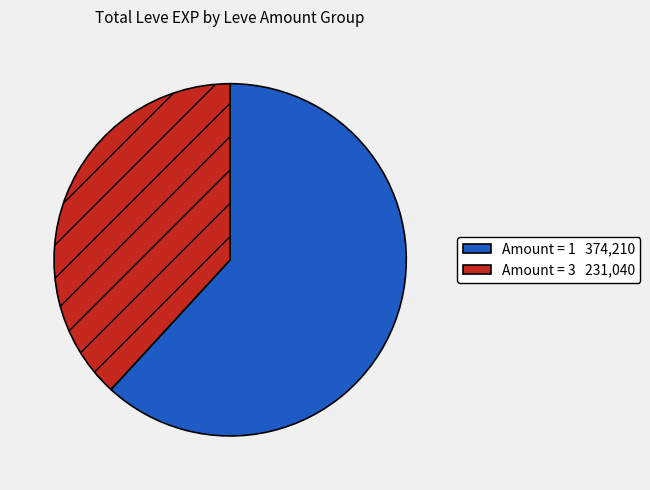

Is there any slice that represents more than half of the pie?

Yes